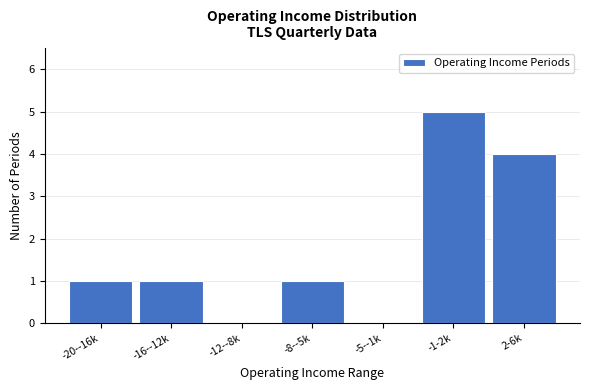

The value at 2-6k is 3. True or false?

False